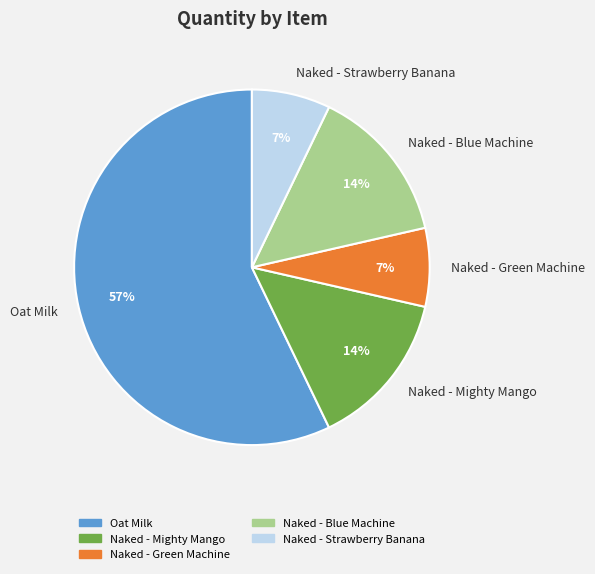

To the nearest percent, what is the average slice percentage?

20%